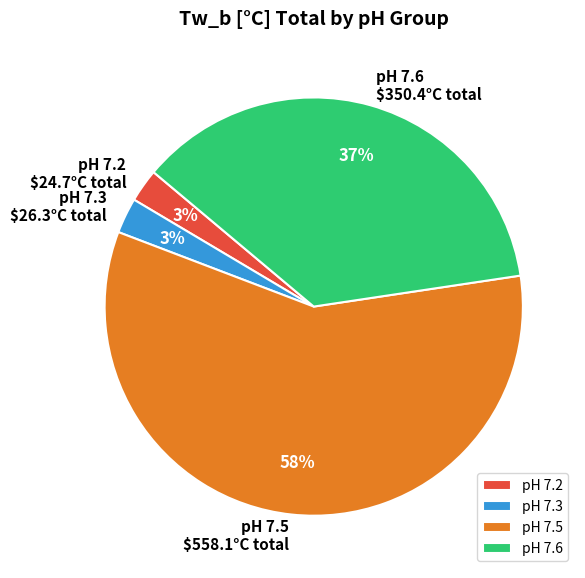

To the nearest percent, what is the average slice percentage?

25%